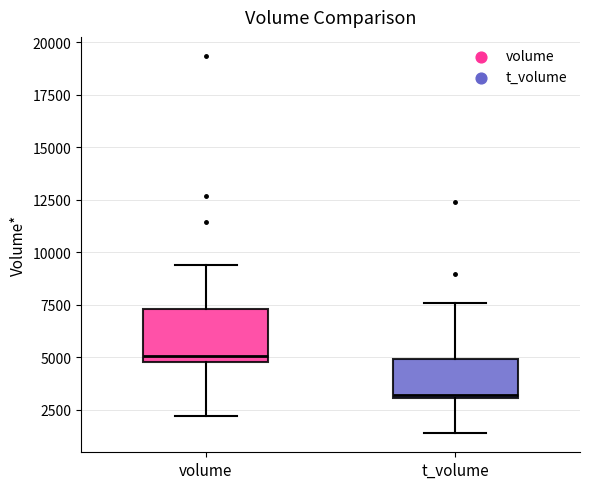

Reading left to right, read every box against the y-axis: the position of its median line, the range the box covers, and the ends of its whiskers. The values are not printed on the chart, so give them approximately, as read against the axis.

volume: median 5000 (just above the box's lower edge), box 5000 to 7500, whiskers 2000 to 9500
t_volume: median 3000 (just above the box's lower edge), box 3000 to 5000, whiskers 1500 to 7500